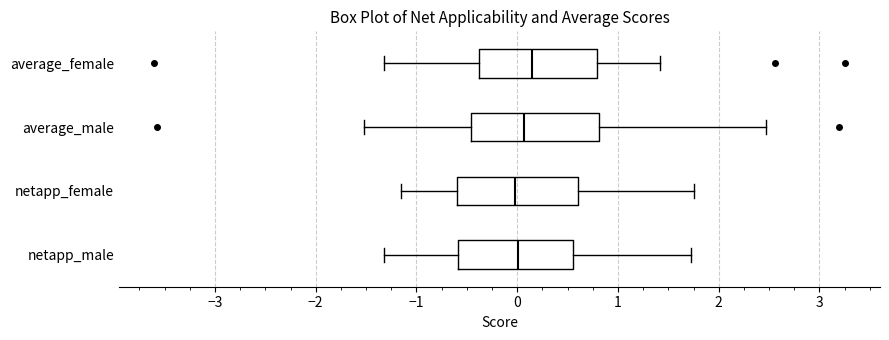

Reading bottom to top, transcribe this box plot: for each box, give where its median line is, the range the box spans, and where its two whiskers end, as read against the x-axis. The values are not printed on the chart, so give them approximately, as read against the axis.

netapp_male: median 0.0, box -0.6 to 0.6, whiskers -1.3 to 1.7
netapp_female: median 0.0, box -0.6 to 0.6, whiskers -1.2 to 1.8
average_male: median 0.1, box -0.5 to 0.8, whiskers -1.5 to 2.5
average_female: median 0.1, box -0.4 to 0.8, whiskers -1.3 to 1.4